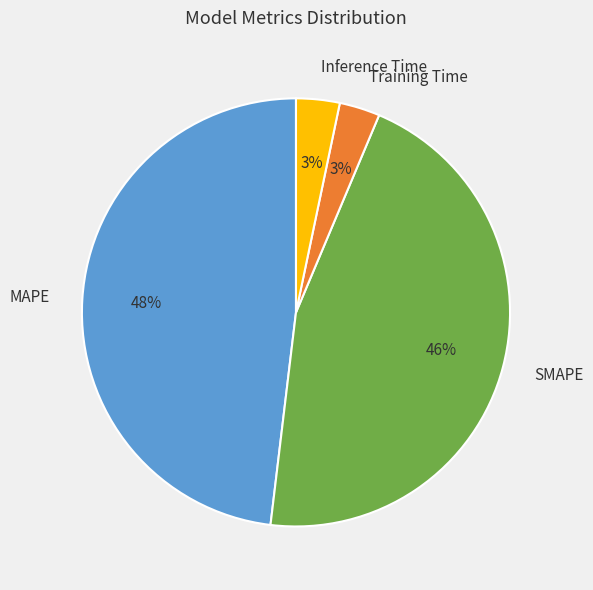

To the nearest percent, what is the combined percentage of Inference Time and Training Time?

6%